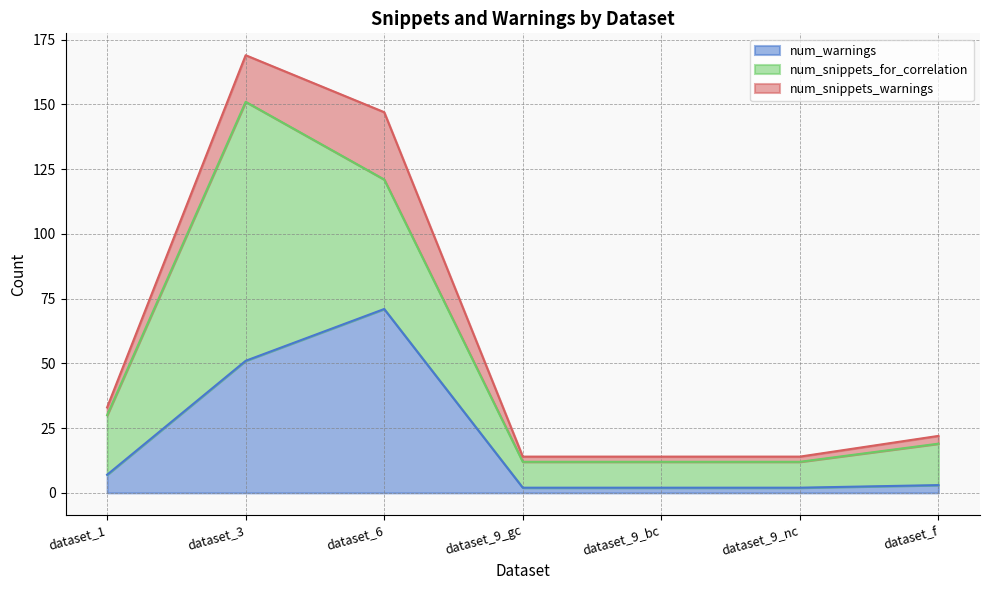

What is the label of the 1st point from the right?

dataset_f